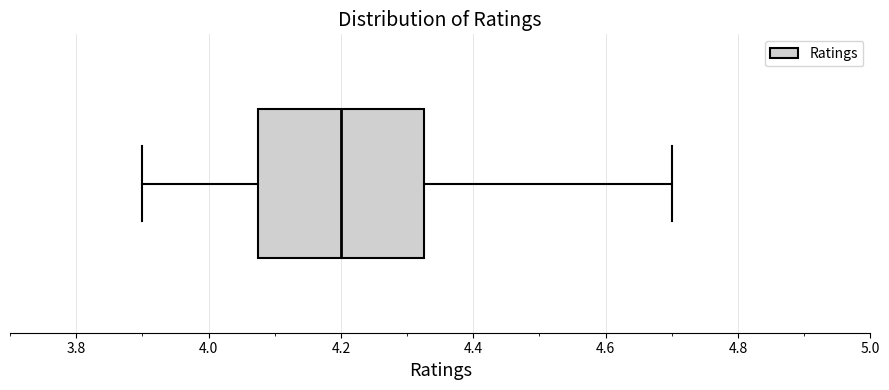

Read this box plot against the x-axis: the position of the median line, the range covered by the box, and the ends of both whiskers. The values are not printed on the chart, so give them approximately, as read against the axis.

median 4.20, box 4.08 to 4.32, whiskers 3.90 to 4.70